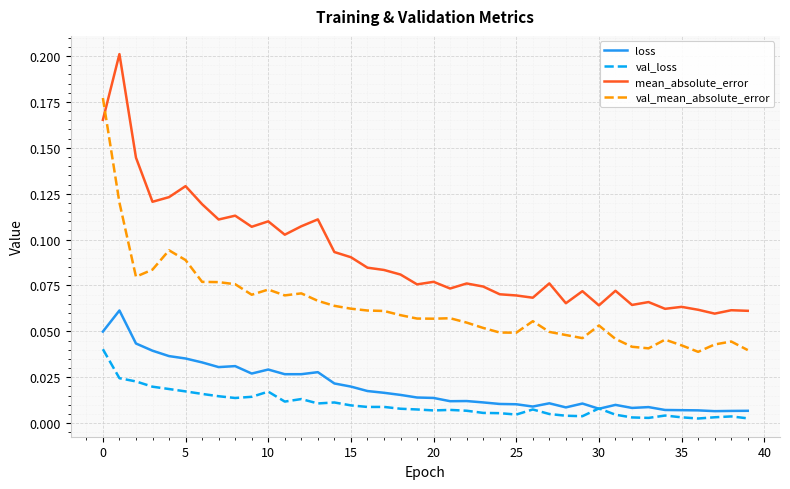

Does the chart have visible grid lines?

Yes